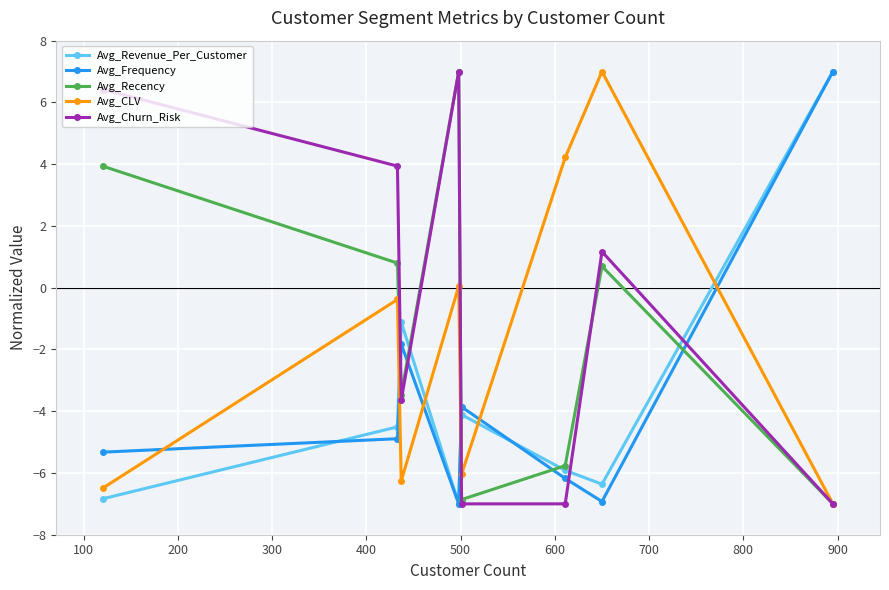

After their last crossing, which series has the higher values: Avg_Revenue_Per_Customer or Avg_CLV?

Avg_Revenue_Per_Customer